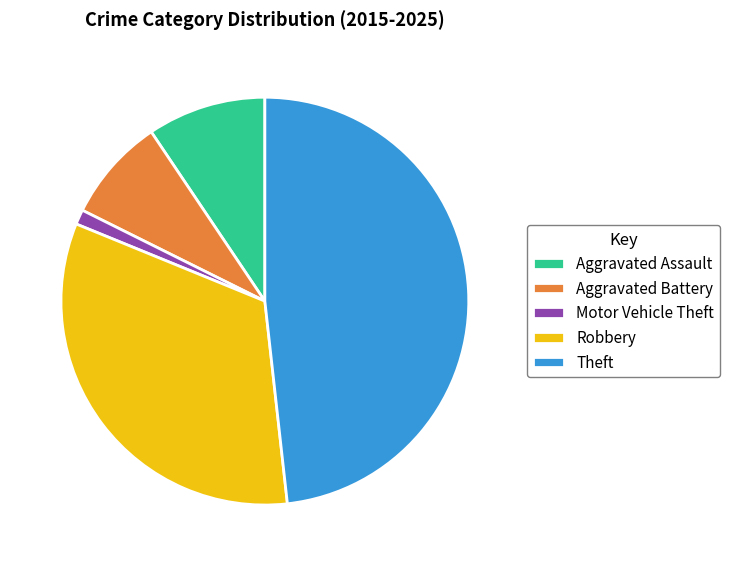

Which slice is the largest?

Theft